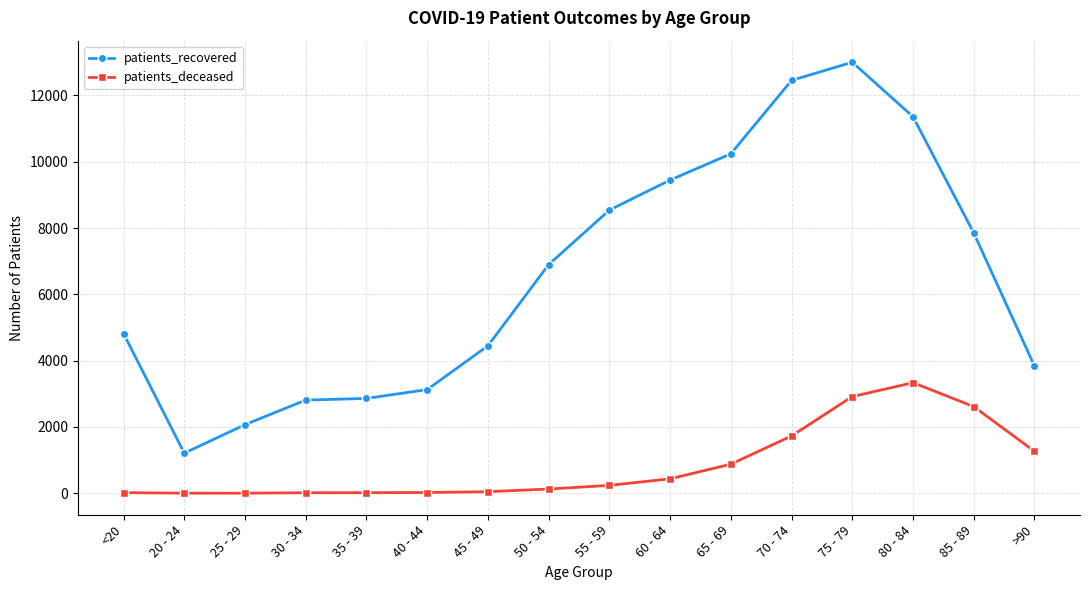

What is the greatest value displayed?

13004